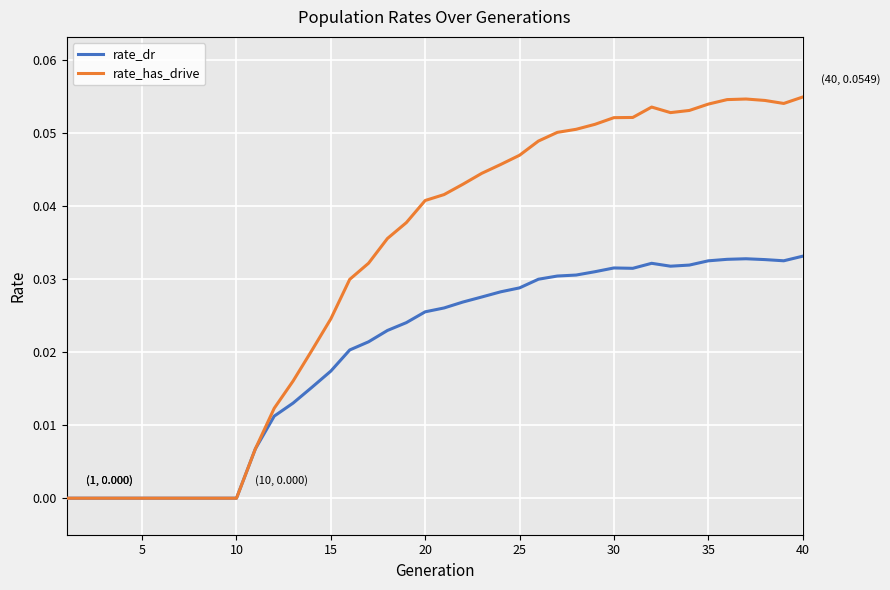

Which series has the largest total across all categories?

rate_has_drive